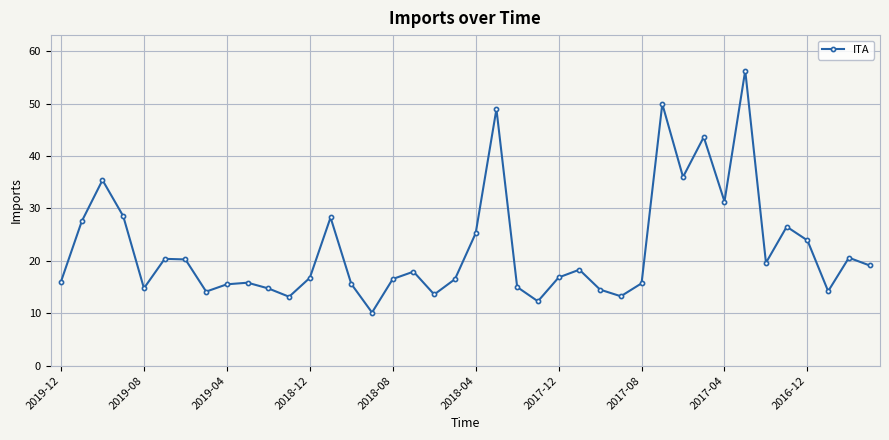

What is the greatest value displayed?

56.3